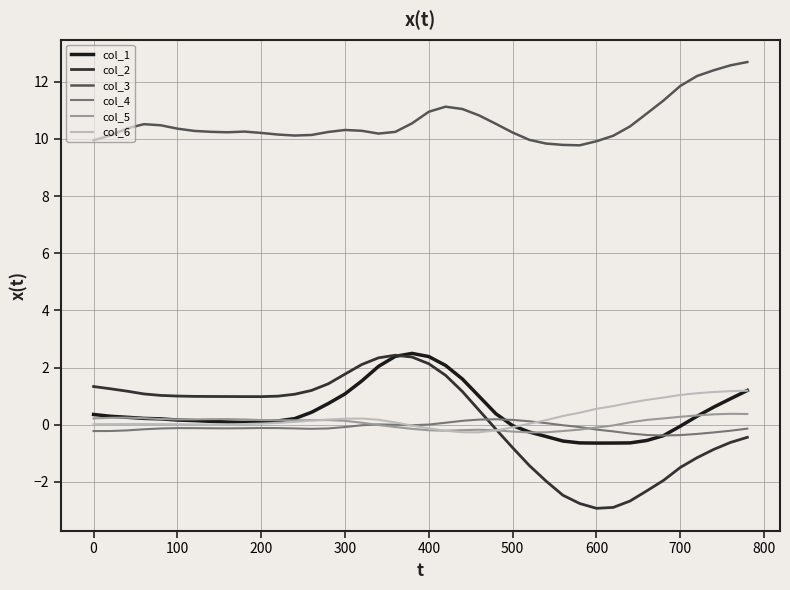

In col_4, how many points are higher than both neighbors (excluding endpoints)?

4